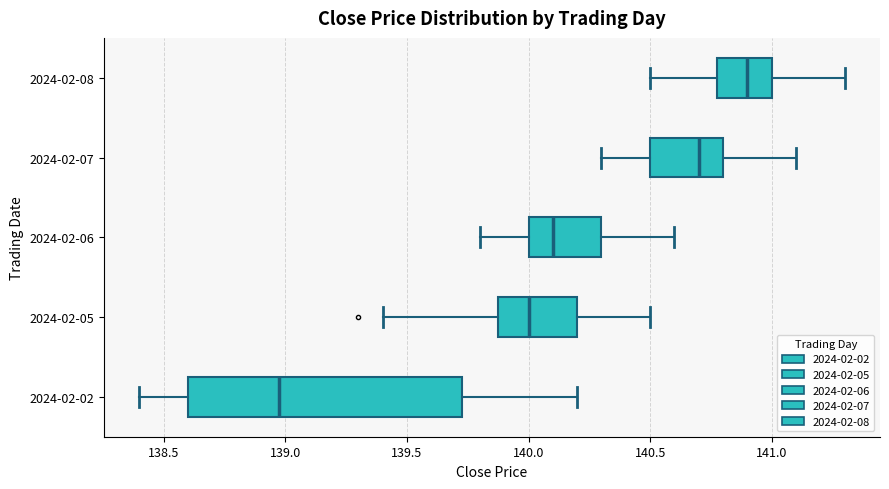

Which box's median line is the furthest to the right?

2024-02-08